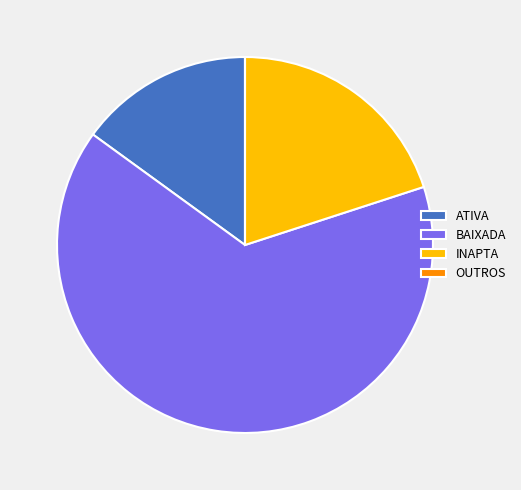

Which slice is the largest?

BAIXADA